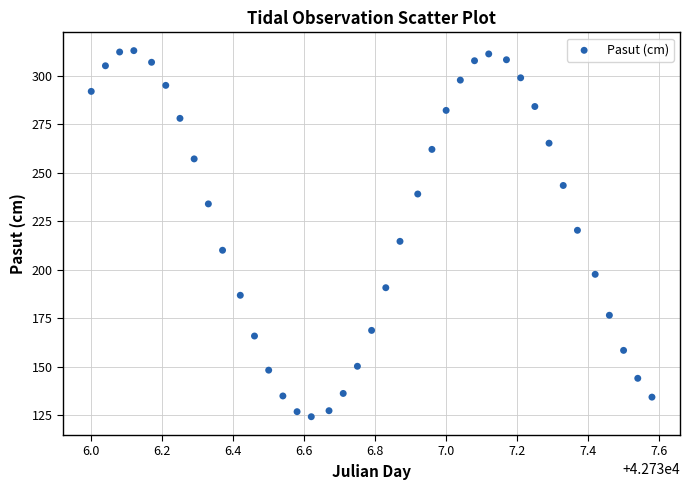

What is the range of Y values (max minus min)?

188.7